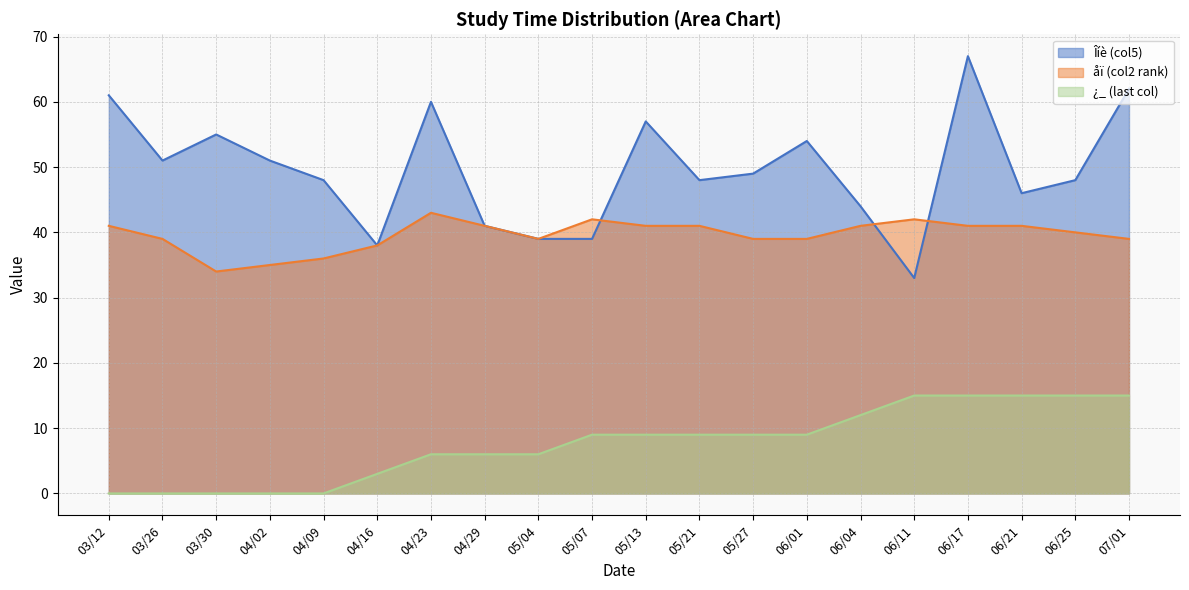

True or false: Îíè (col5) has a value of 84 at 05/13.

False